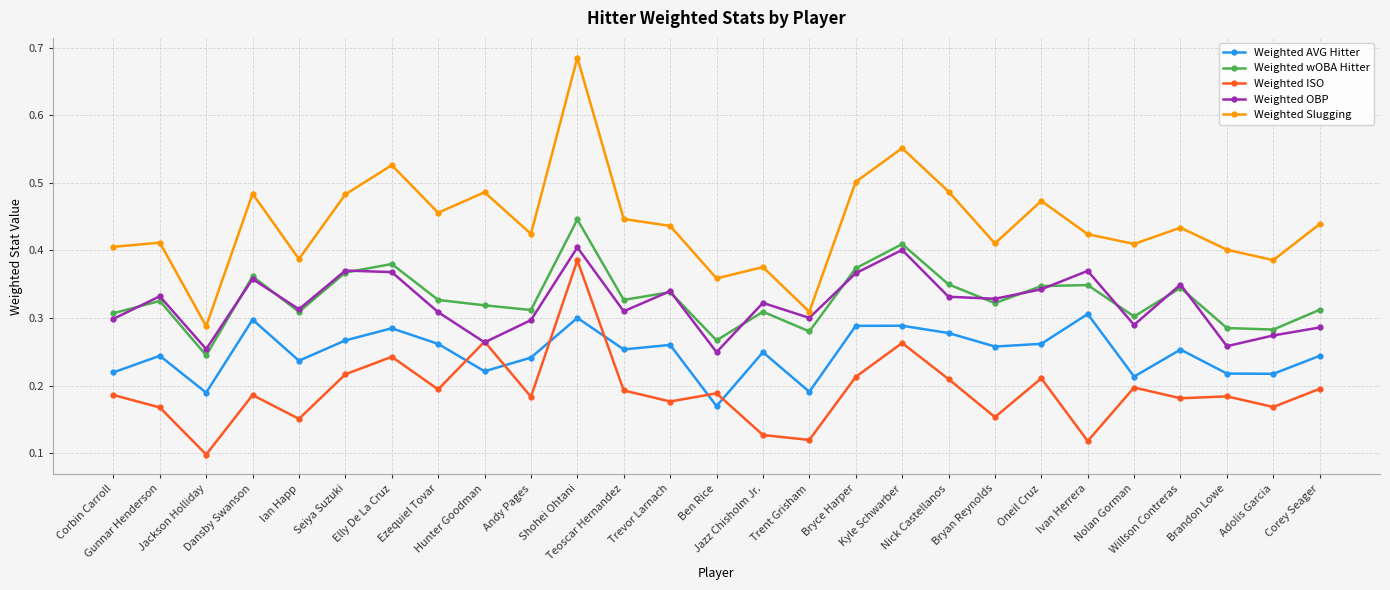

How many lines are shown in the chart?

5